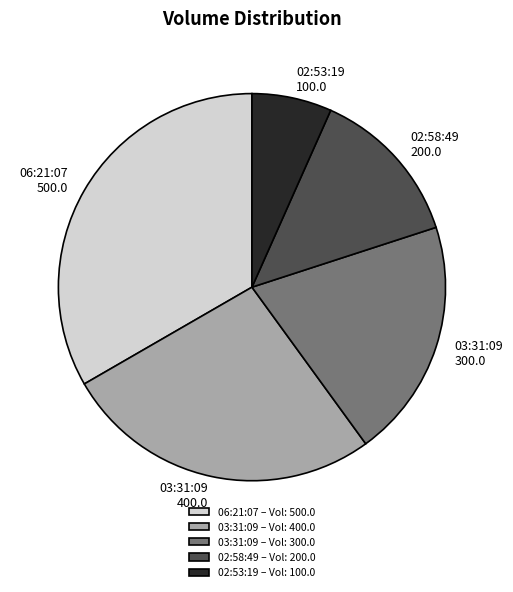

The 06:21:07 – Vol: 500.0 slice represents 23% of the pie. True or false?

False